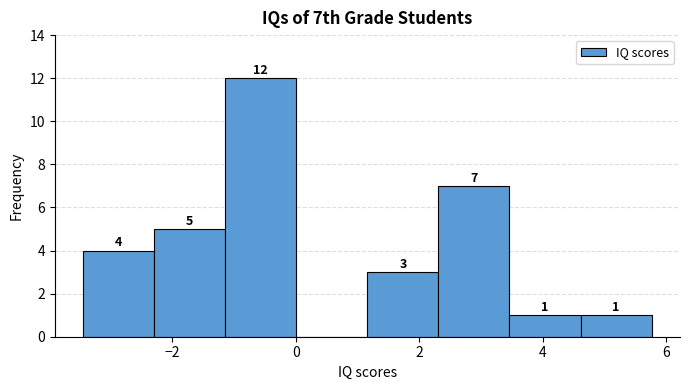

Over which range of the x-axis is the bar tallest?

-1.2 to 0.0